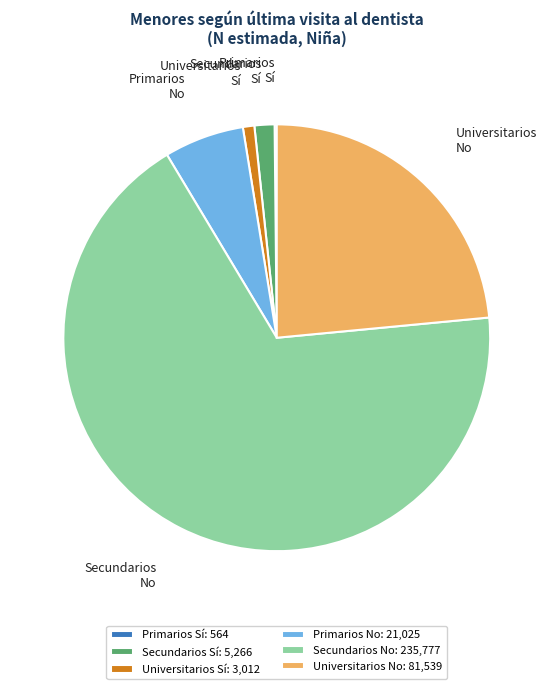

Approximately how many times larger is the value at Universitarios No compared to Primarios No?

3.9